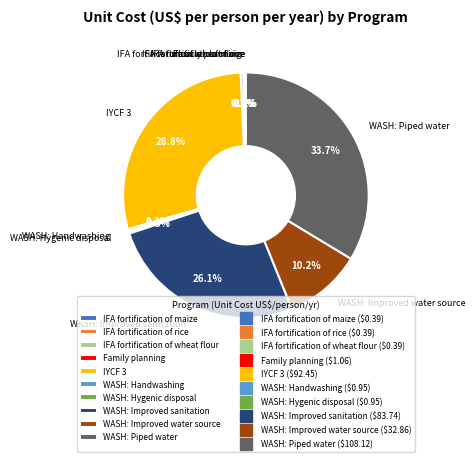

Which has a higher value, WASH: Hygenic disposal or WASH: Improved sanitation?

WASH: Improved sanitation